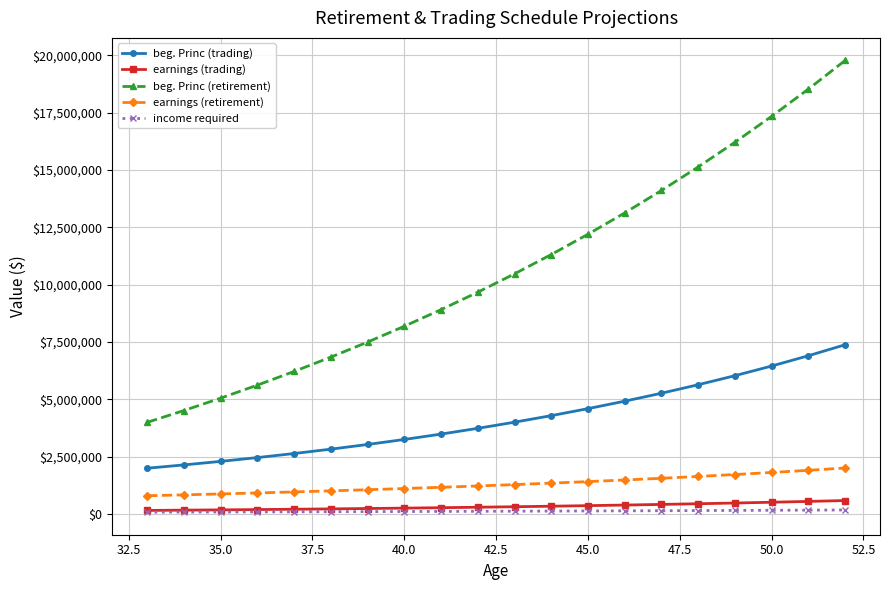

True or false: earnings (retirement) and beg. Princ (trading) cross at least once.

False